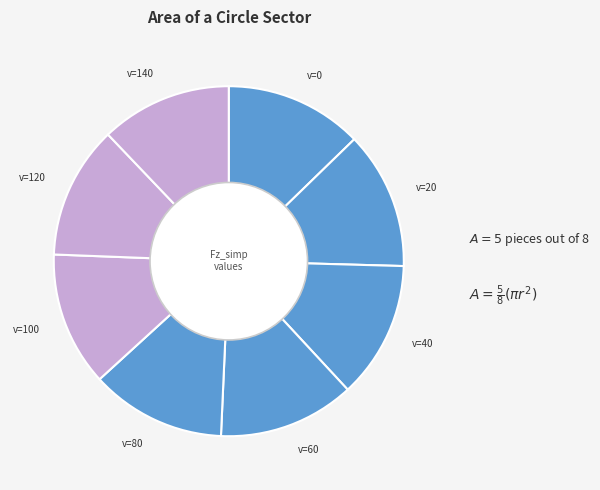

Do v=0 and v=40 together represent more than half of the pie?

No